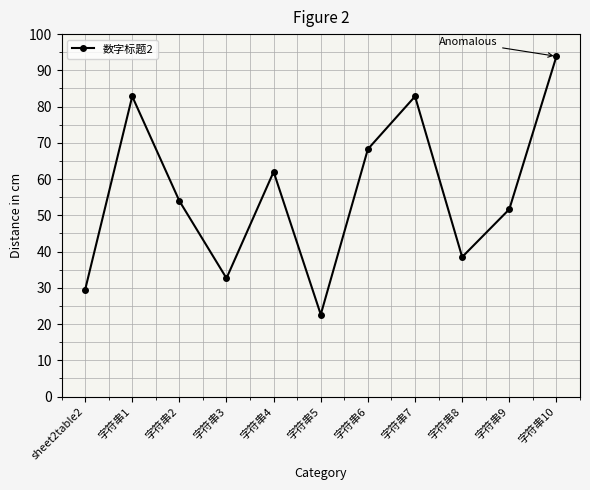

How many lines are shown in the chart?

1